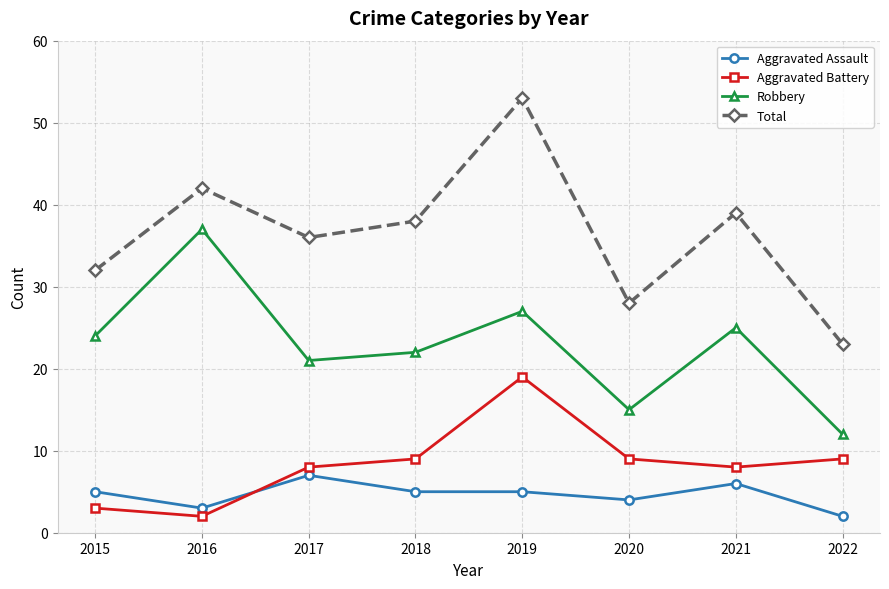

What are all the series names shown in the legend?

Aggravated Assault, Aggravated Battery, Robbery, Total